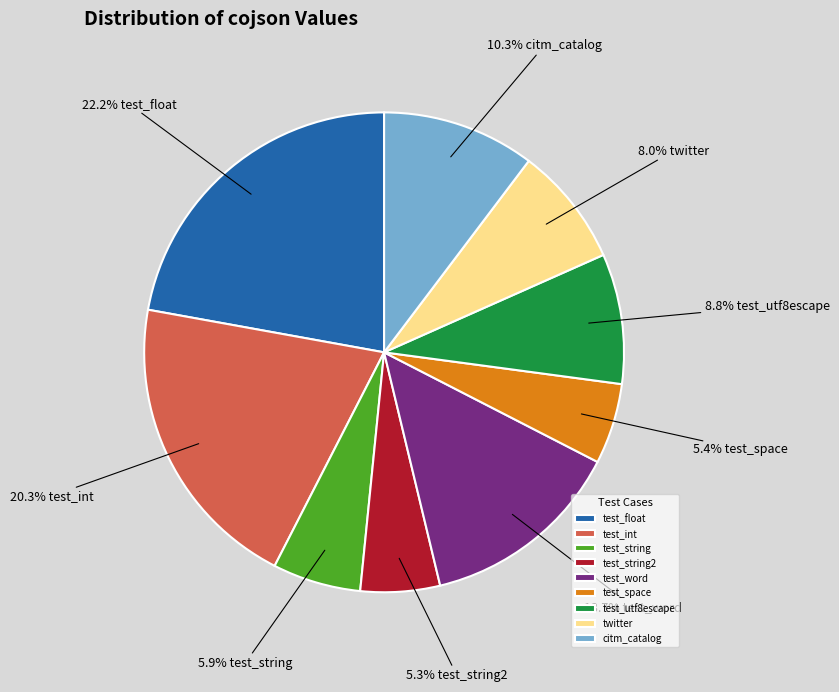

Is there any slice that represents more than half of the pie?

No